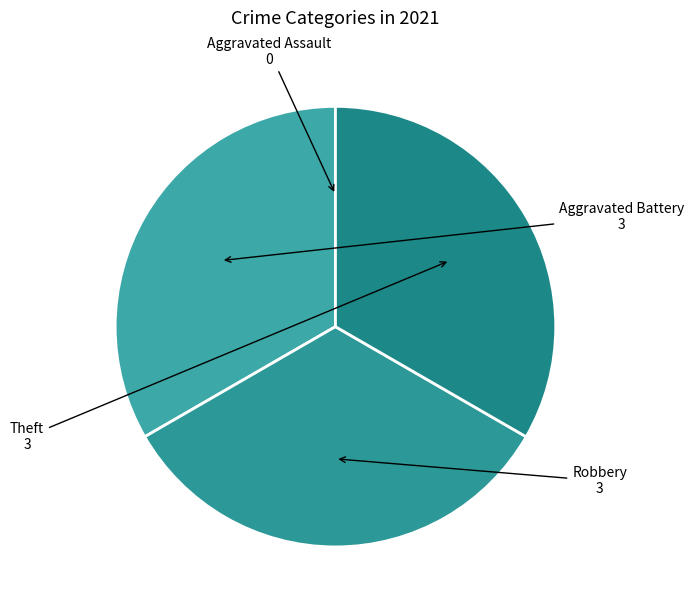

The Robbery slice represents 22% of the pie. True or false?

False